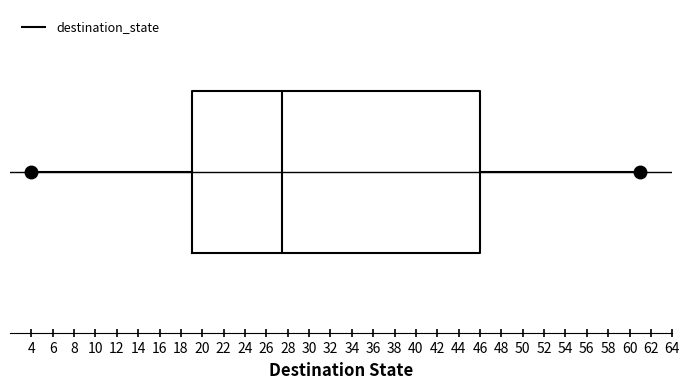

Transcribe this box plot: give where the median line is, the range the box spans, and where the two whiskers end, as read against the x-axis. The values are not printed on the chart, so give them approximately, as read against the axis.

median 27.6, box 19.0 to 46.0, whiskers 4.0 to 61.0